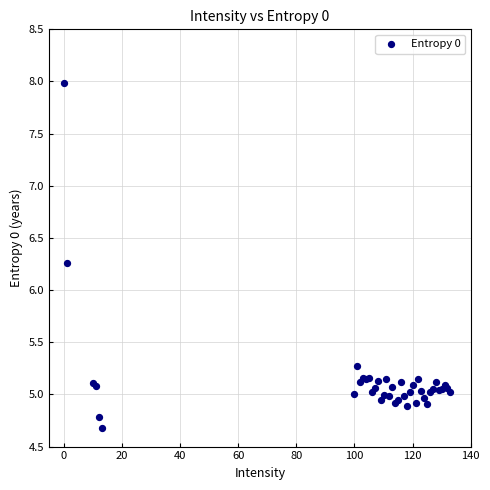

What Y value in the scatter plot is closest to 6?

6.3